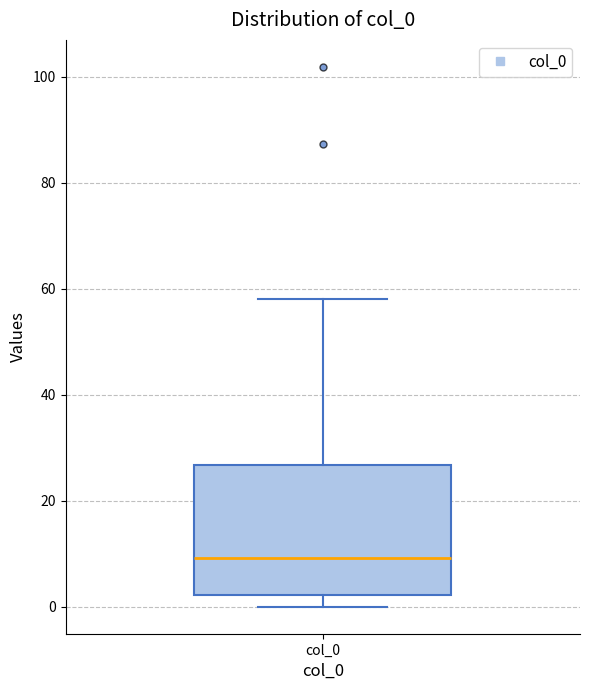

Read this box plot against the y-axis: the position of the median line, the range covered by the box, and the ends of both whiskers. The values are not printed on the chart, so give them approximately, as read against the axis.

median 10, box 2 to 26, whiskers 0 to 58